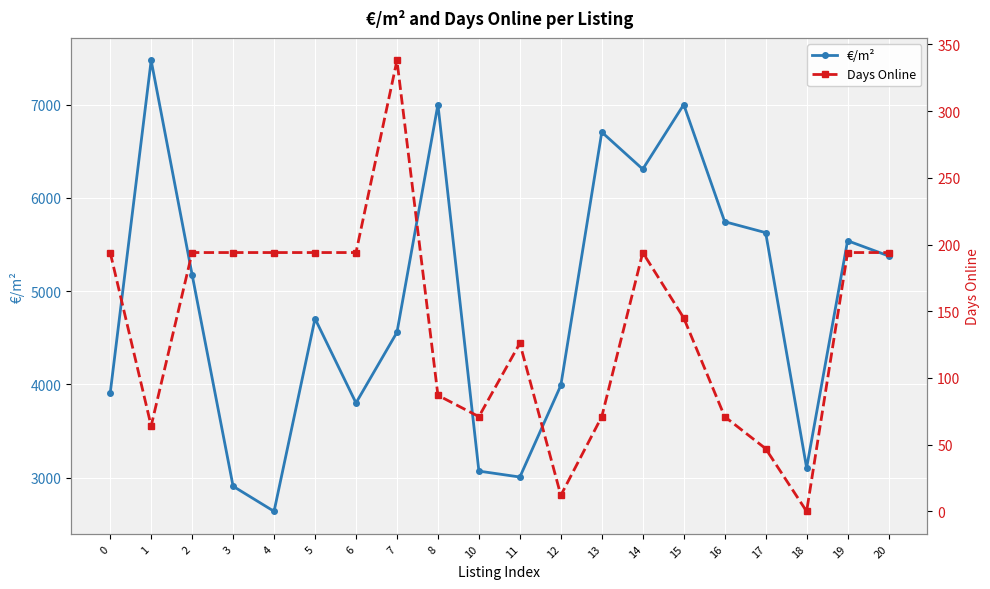

True or false: €/m² and Days Online intersect in this chart.

False